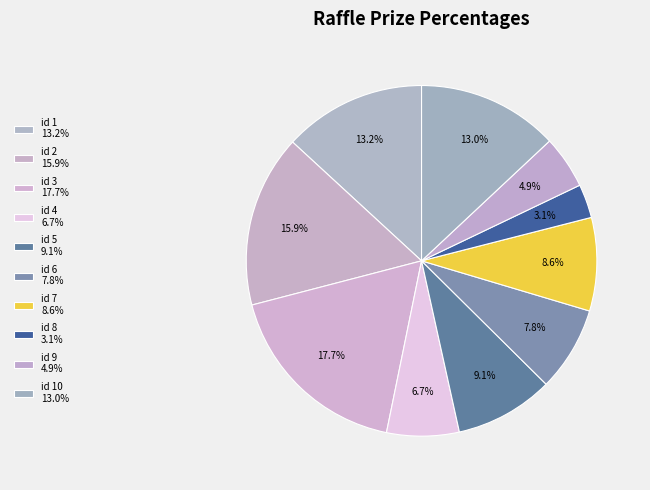

How many segments does this pie chart have?

10